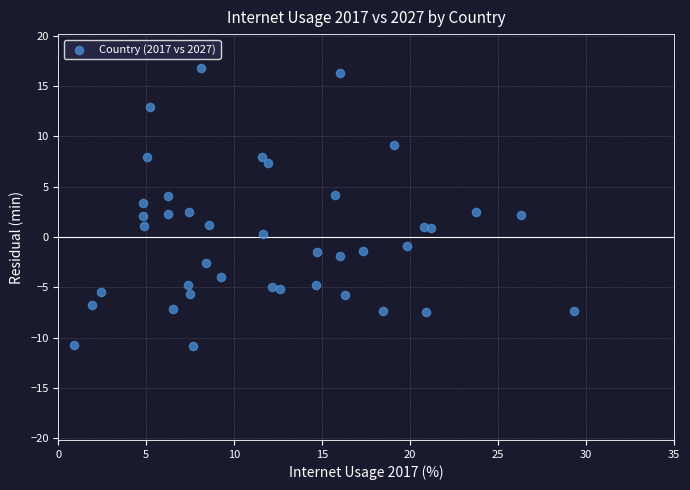

What is the range of Y values (max minus min)?

27.7